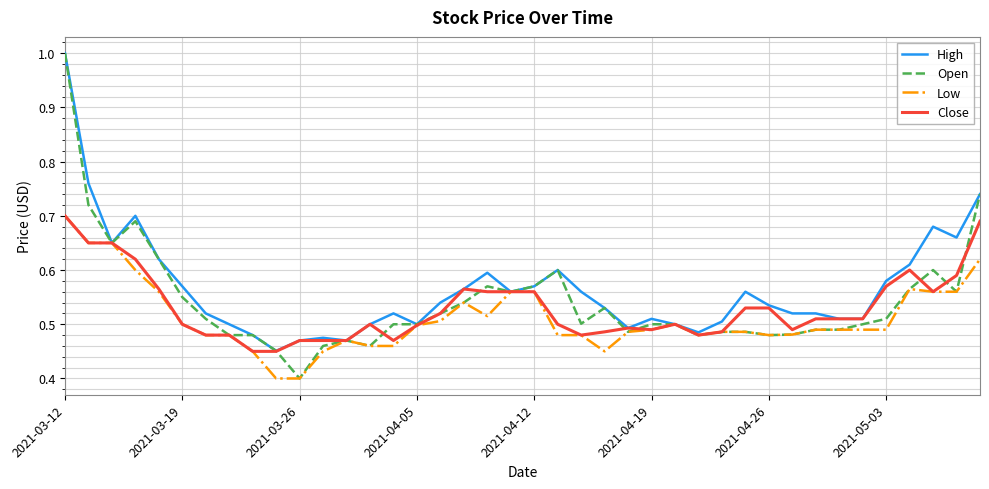

Which series has the widest spread of values?

Open